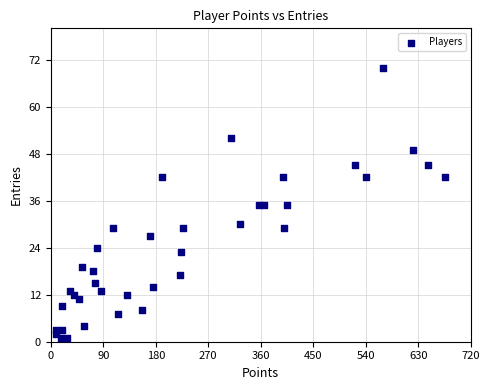

What is the range of Y values (max minus min)?

69